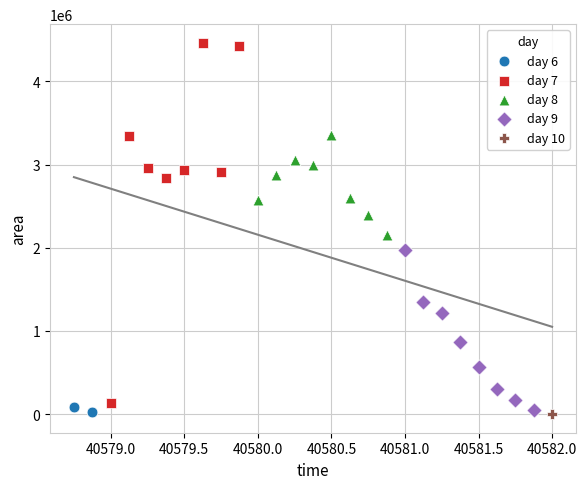

What are all the series names shown in the legend?

day 6, day 7, day 8, day 9, day 10